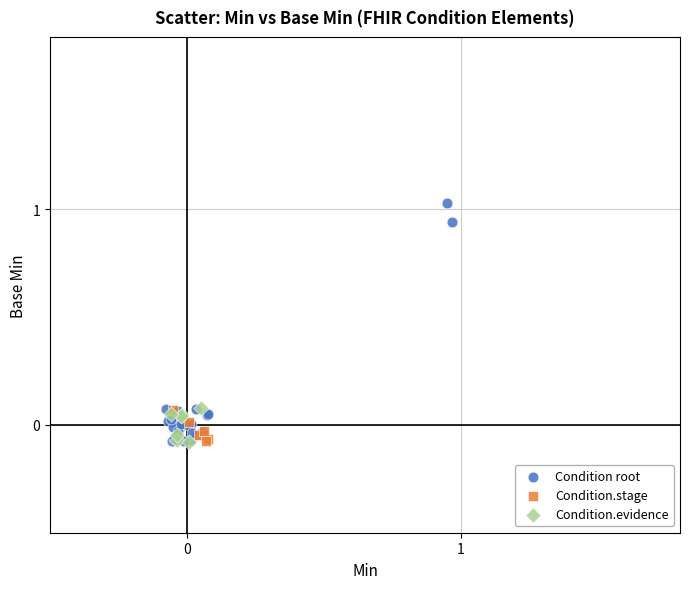

Which series reaches the maximum Y coordinate?

Condition root